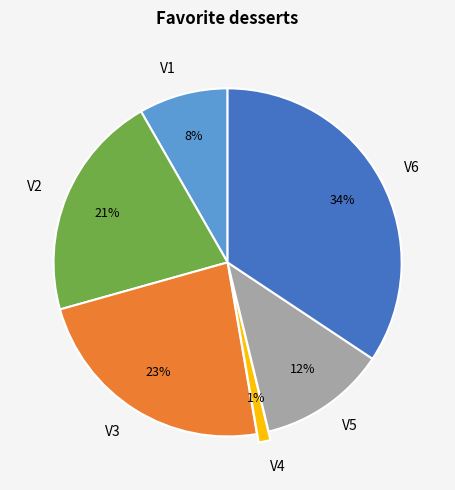

To the nearest percent, what is the difference between the V1 and V6 slice percentages?

26%